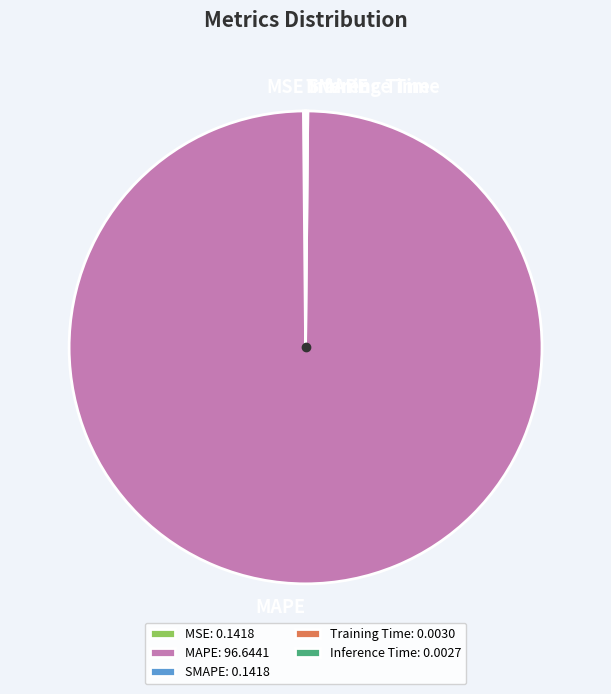

Does any single category account for the majority?

Yes